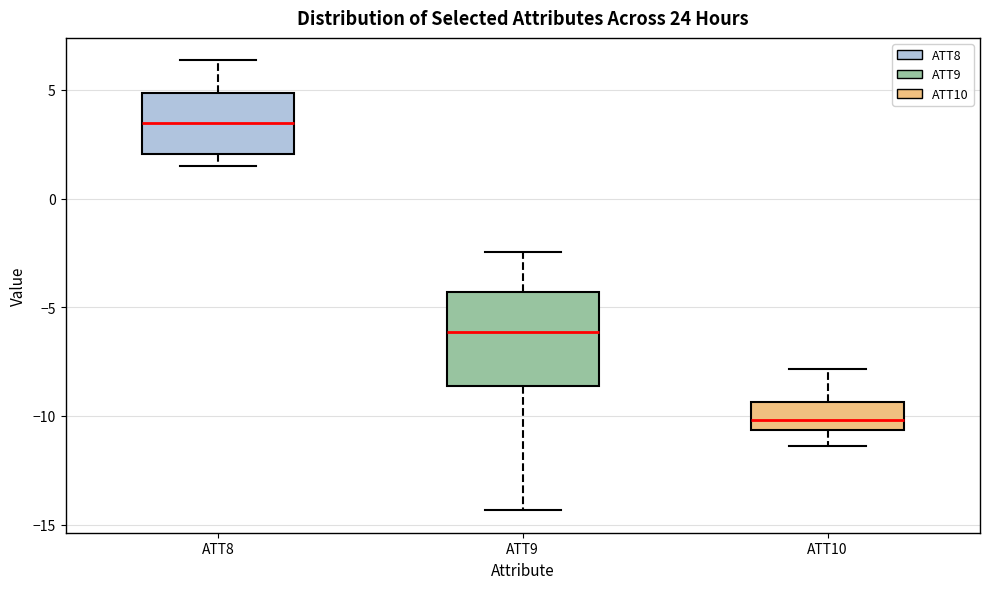

Comparing the boxes themselves (not the whiskers), which one is the tallest?

ATT9